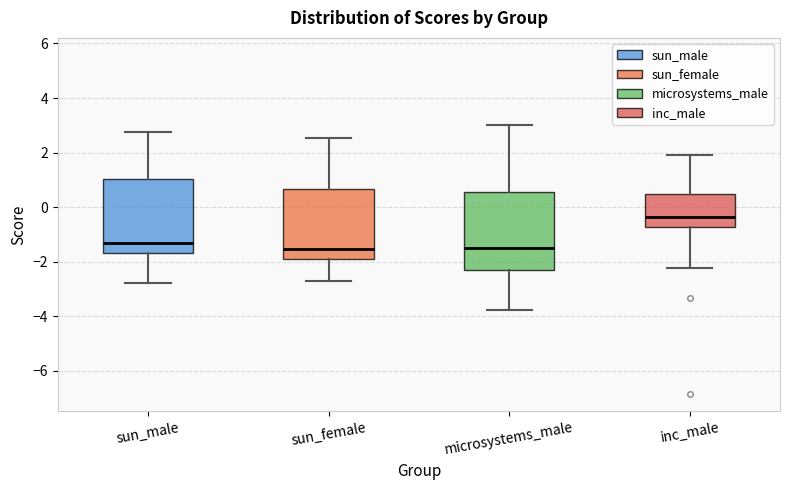

Where is the upper edge of the box for sun_female on the y-axis? The values are not printed on the chart, so give them approximately, as read against the axis.

0.6